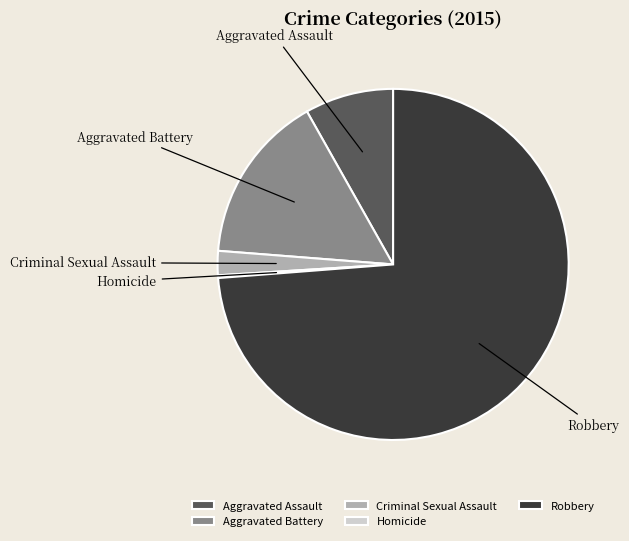

Between Robbery and Criminal Sexual Assault, which is larger?

Robbery